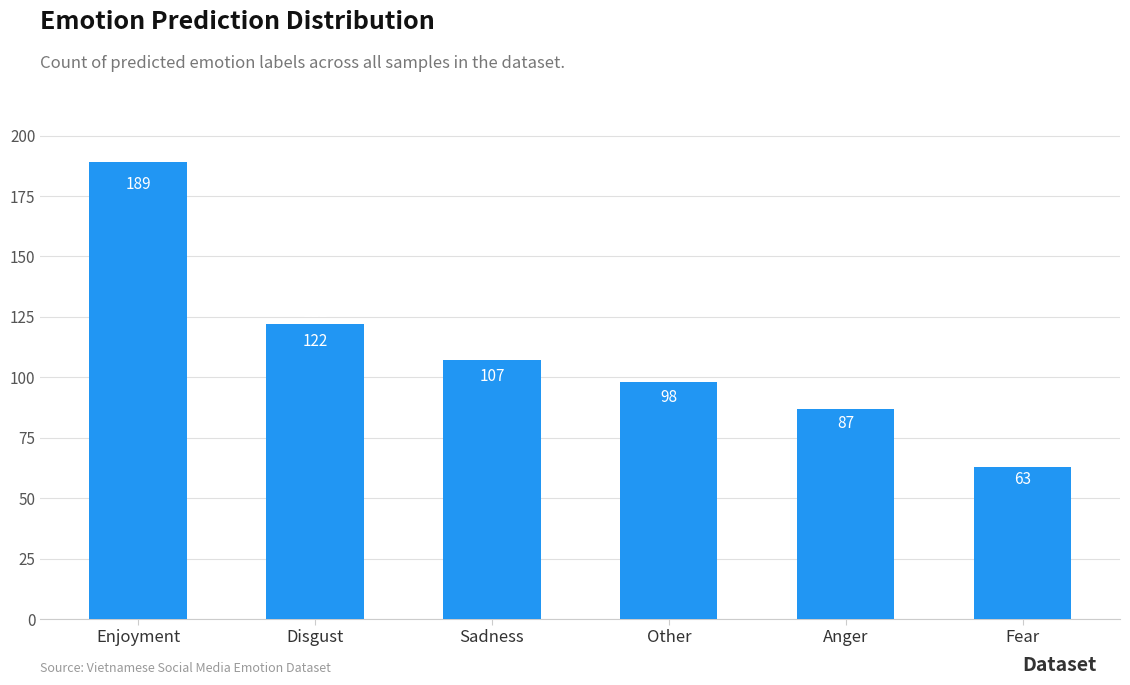

What is the sum of the values at Sadness and Enjoyment?

296